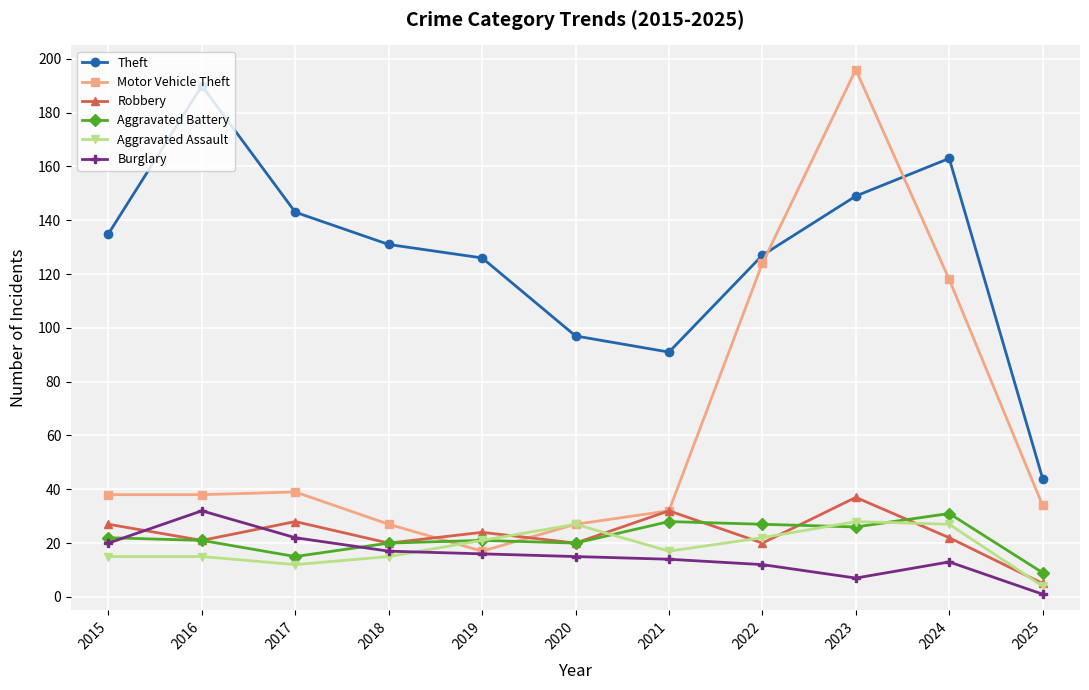

What is the sum of all Robbery values?

256